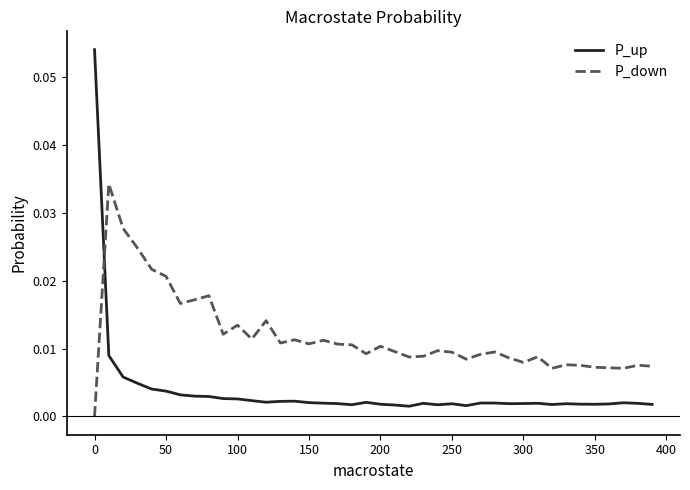

Count the number of categories in the chart.

40